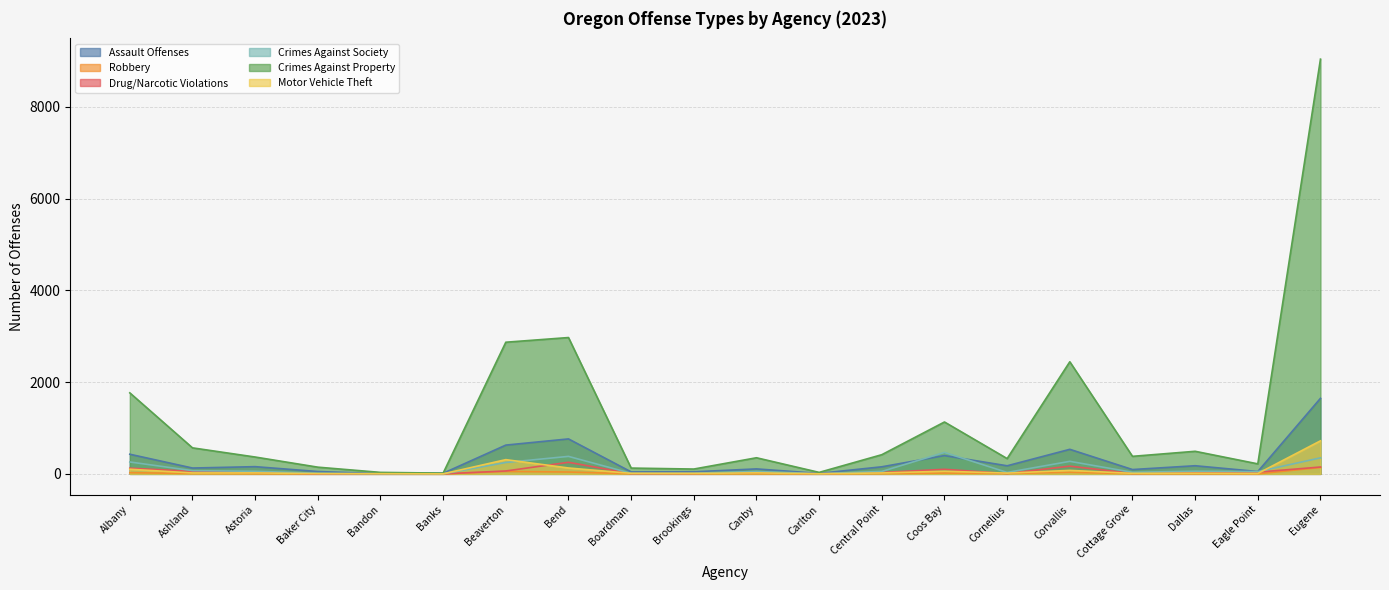

What is the spread (max minus min) of values at Albany?

1740